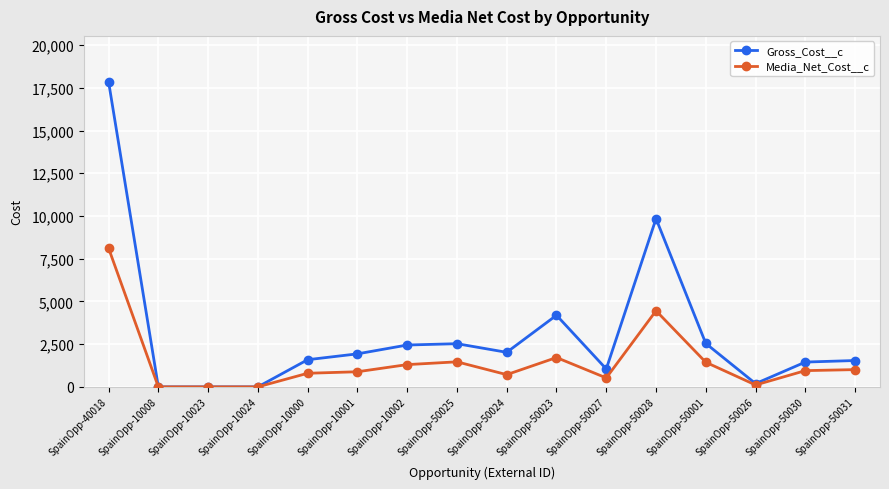

Is the value of Media_Net_Cost__c at SpainOpp-50026 greater than the value of Gross_Cost__c at SpainOpp-10002?

No